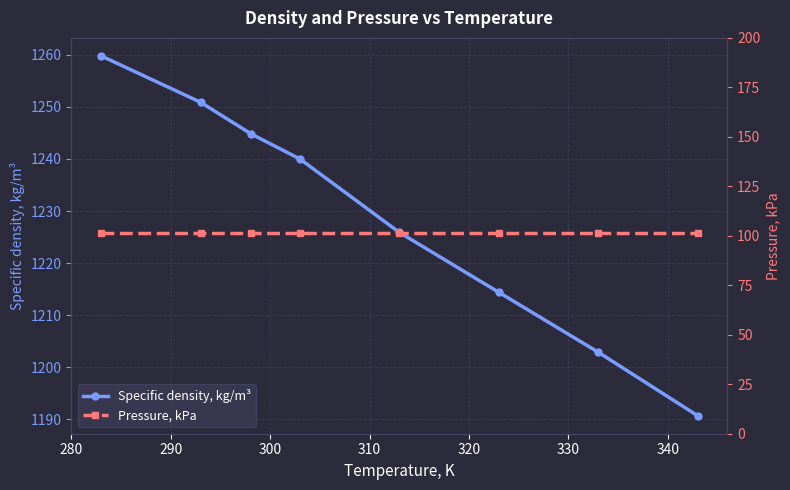

What is the maximum value for Specific density, kg/m³?

1259.8